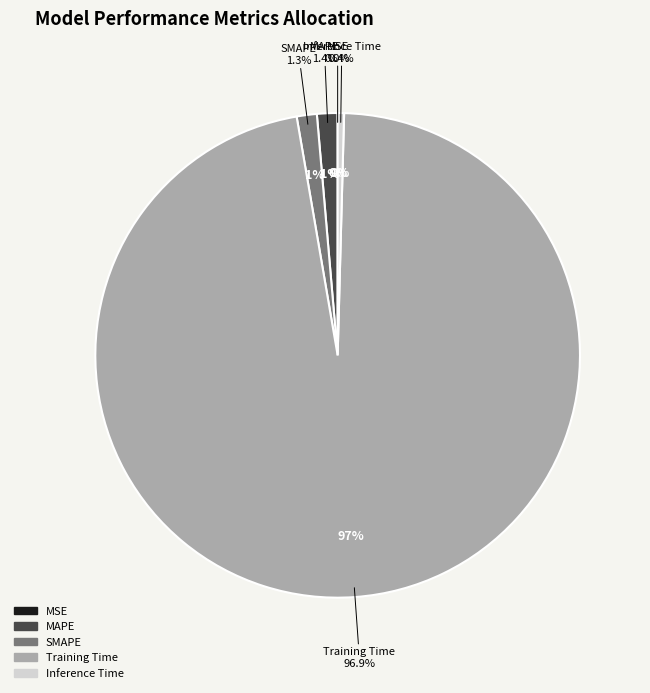

Which has a higher value, Training Time or Inference Time?

Training Time